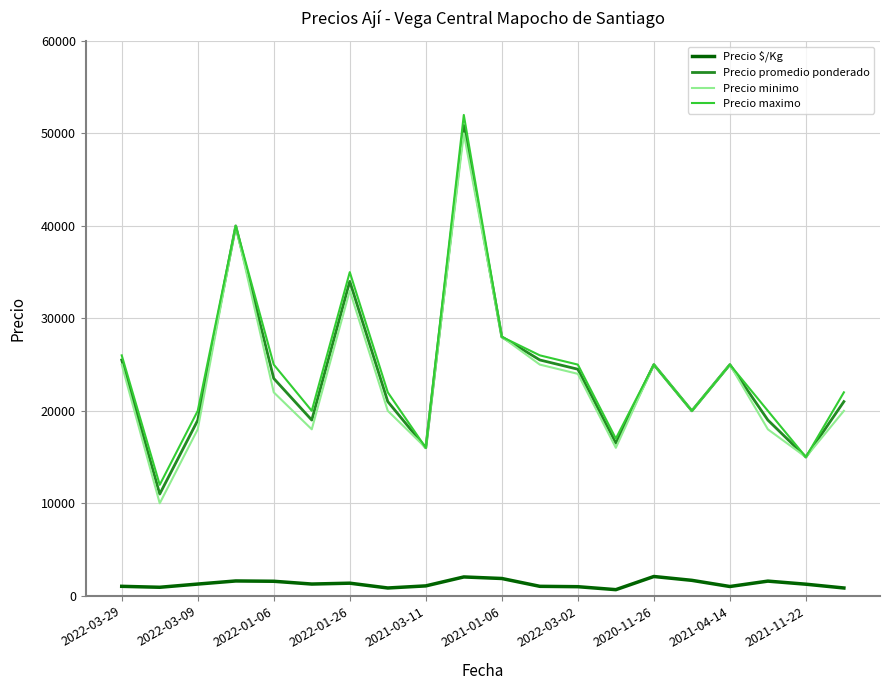

What are all the series names shown in the legend?

Precio $/Kg, Precio promedio ponderado, Precio minimo, Precio maximo